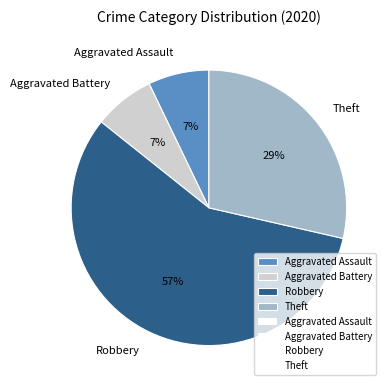

To the nearest percent, what percentage of the pie is Theft?

29%